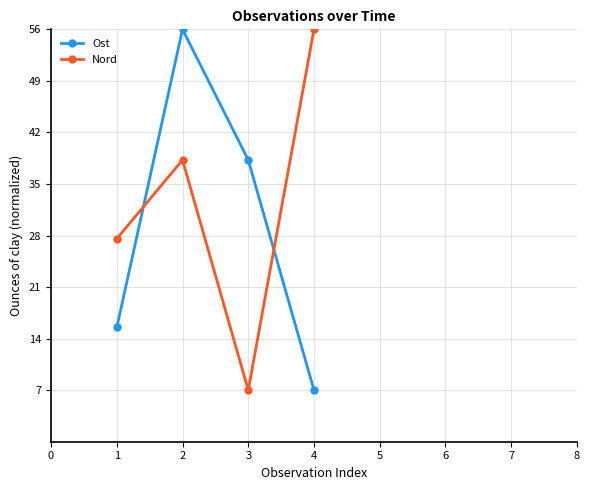

Rank the series by their average value, from highest to lowest.

Nord, Ost